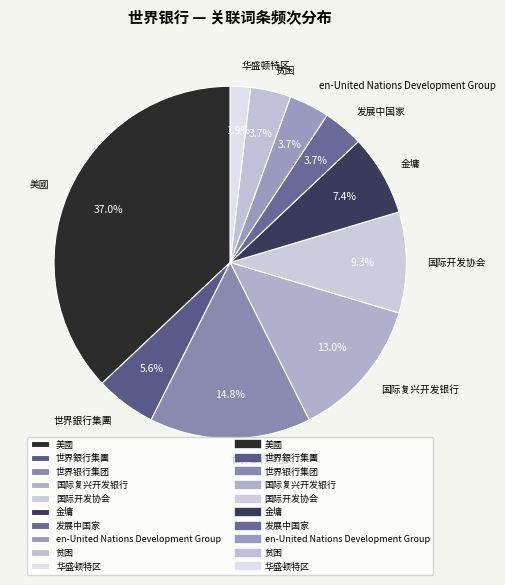

Between 华盛顿特区 and 美國, which is larger?

美國